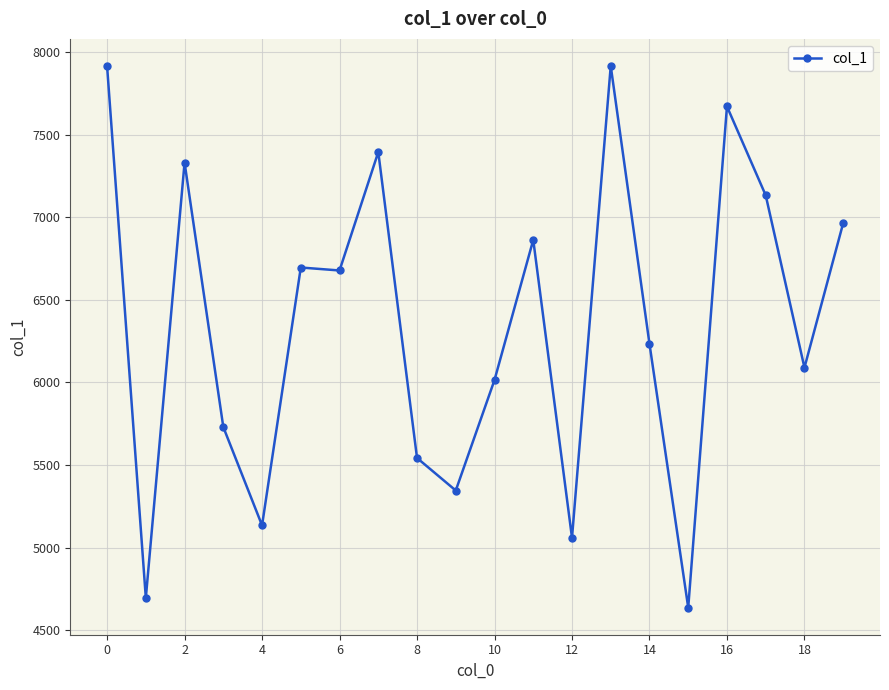

What is the maximum value shown in the chart?

7915